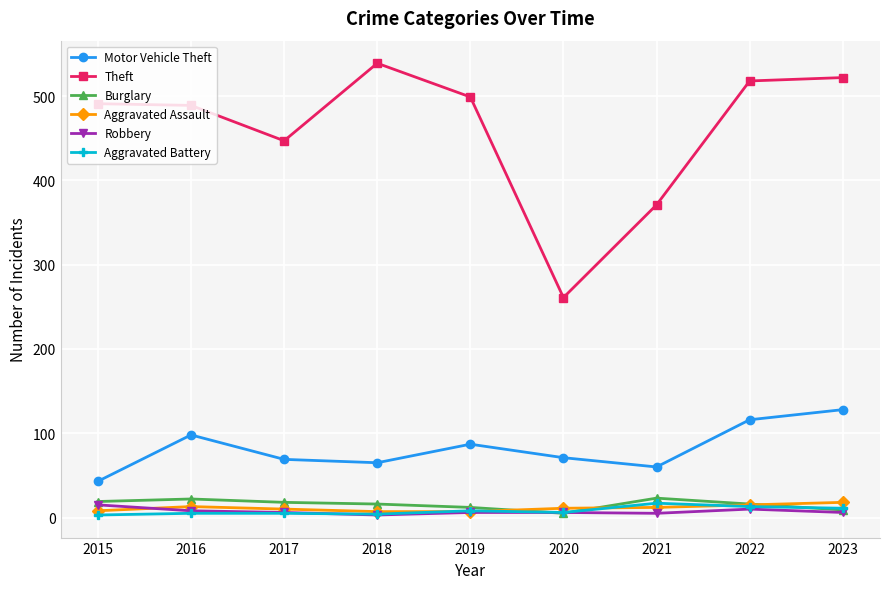

Which series has the largest range (max minus min)?

Theft